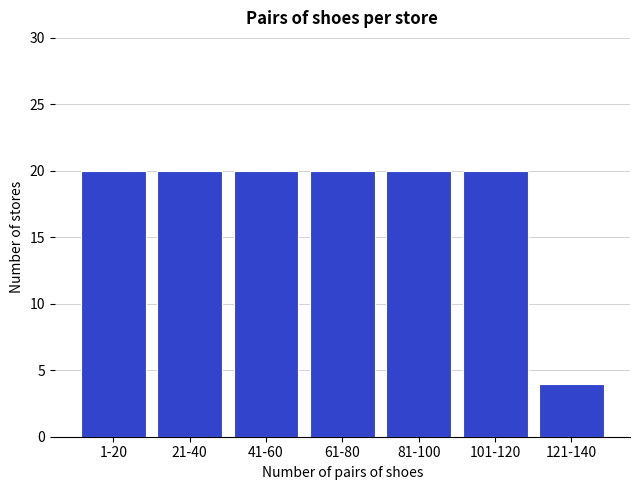

Reading right to left, list all the values displayed in this chart.

121-140=4	101-120=20	81-100=20	61-80=20	41-60=20	21-40=20	1-20=20